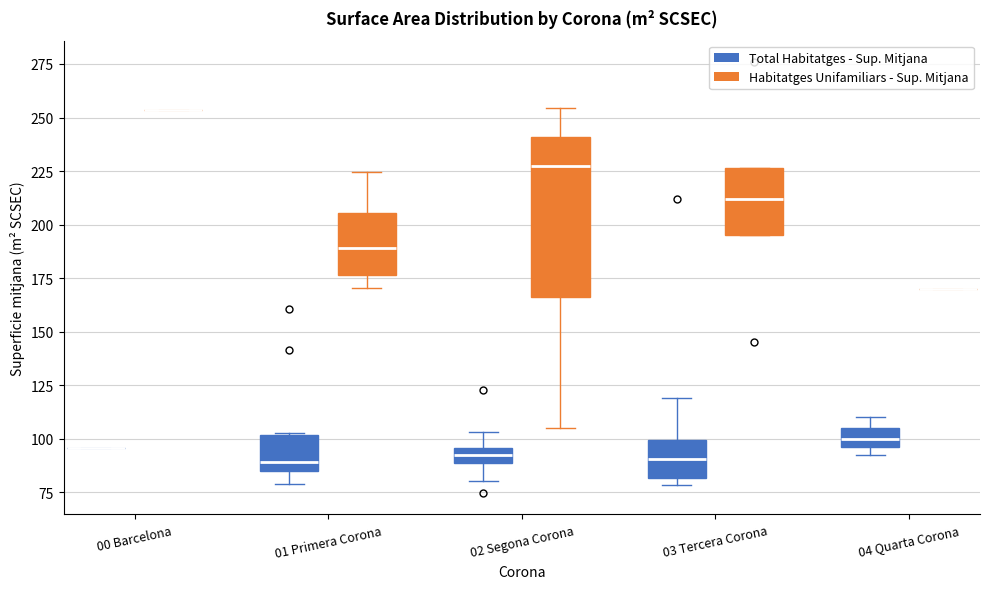

Comparing the boxes themselves (not the whiskers), which one is the tallest?

02 Segona Corona (Habitatges Unifamiliars - Sup. Mitjana)